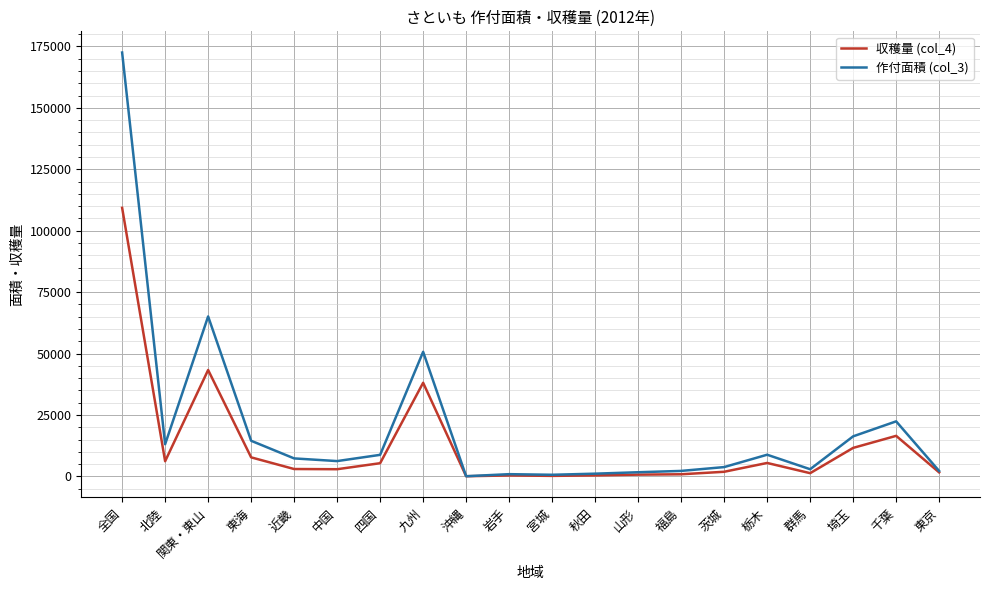

Is it true that 作付面積 (col_3) equals 65100 at 関東・東山?

True